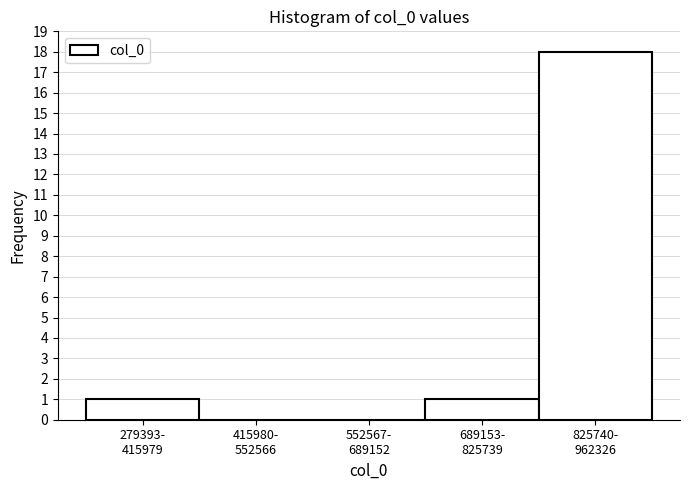

What is the greatest value displayed?

18